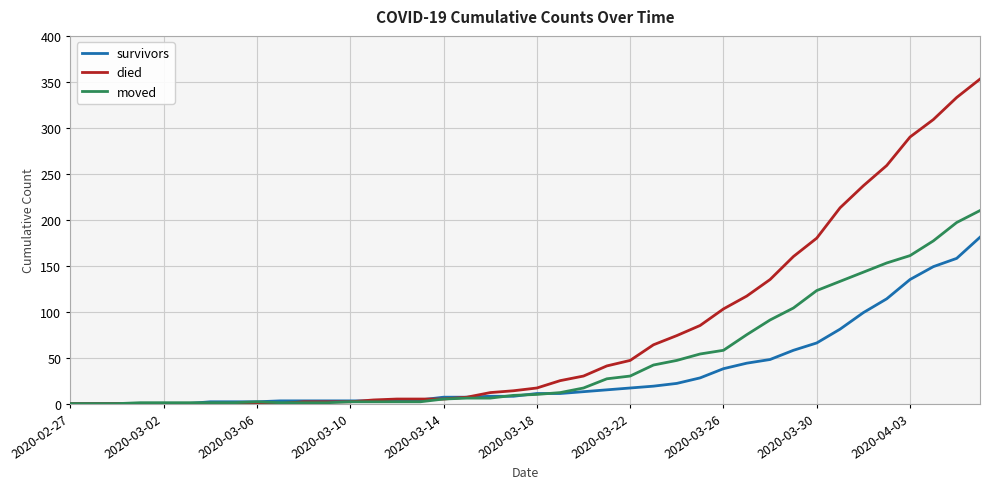

Which series has the largest total across all categories?

died